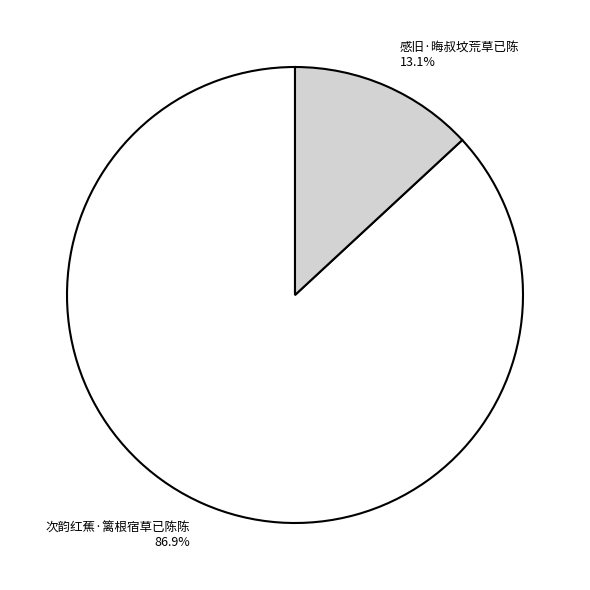

Which category has the biggest portion of the pie?

次韵红蕉·篱根宿草已陈陈